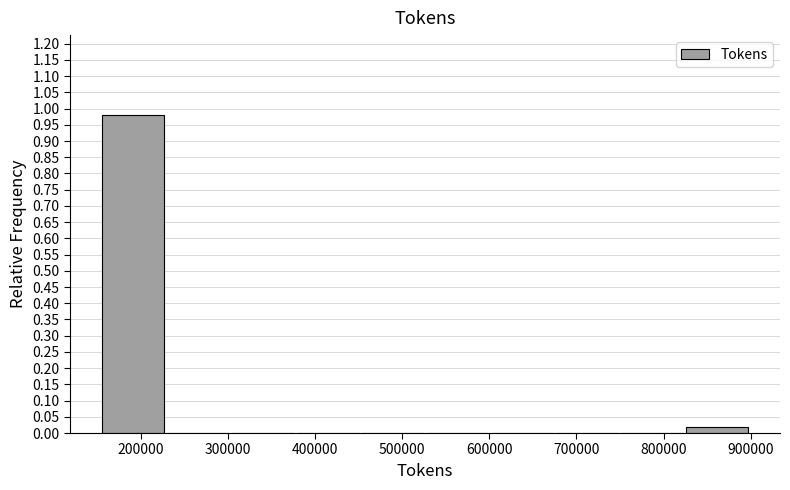

How tall is the bar that spans 160000 to 230000 on the x-axis? Neither the bar edges nor the heights are printed on the chart, so give them approximately, as read against the axes.

0.98